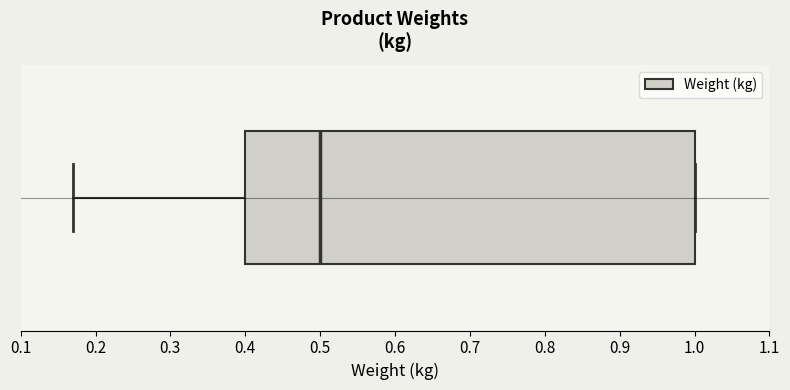

Where is the left edge of the box on the x-axis? The values are not printed on the chart, so give them approximately, as read against the axis.

0.40